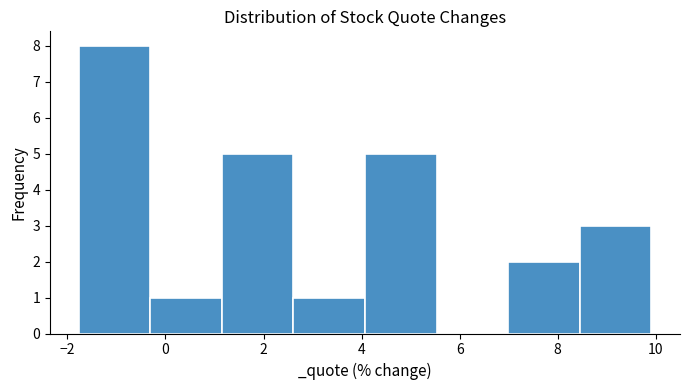

How tall is the bar that spans 7.0 to 8.4 on the x-axis? Neither the bar edges nor the heights are printed on the chart, so give them approximately, as read against the axes.

2